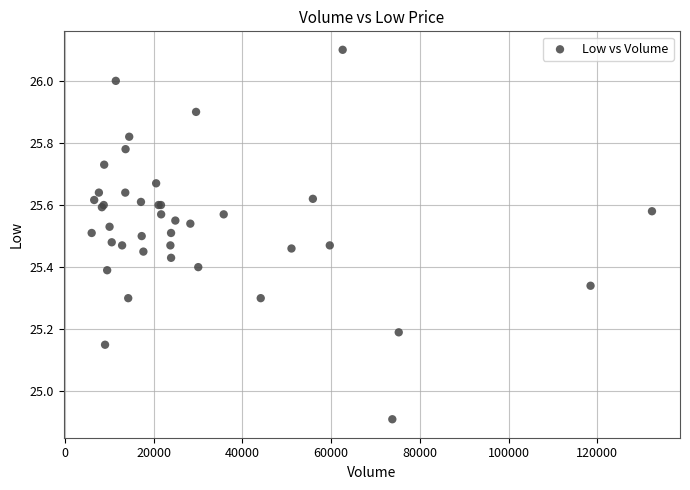

What Y value in the scatter plot is closest to 25?

24.9